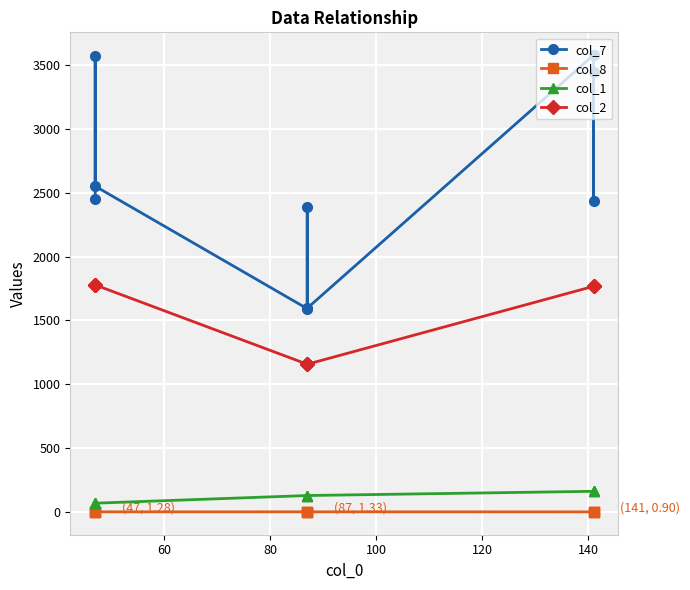

Is the value of col_8 at 60 greater than the value of col_1 at 160?

No